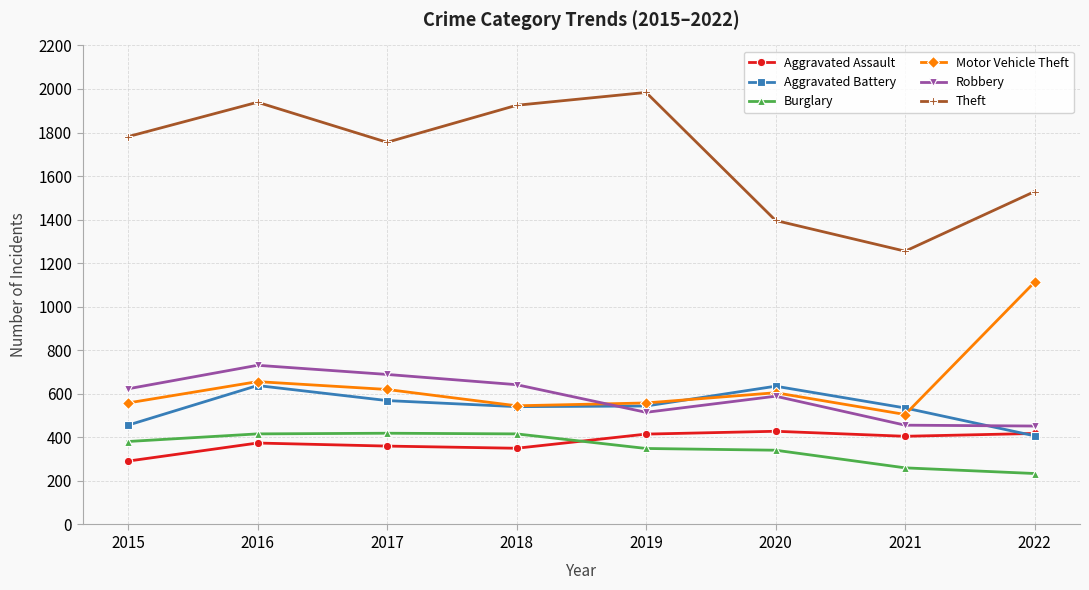

The Theft series shows 1755 at 2017. True or false?

True